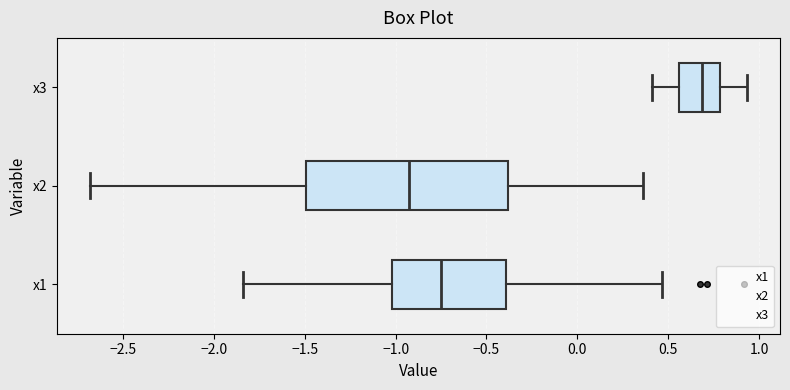

Which box's median line is the furthest to the left?

x2